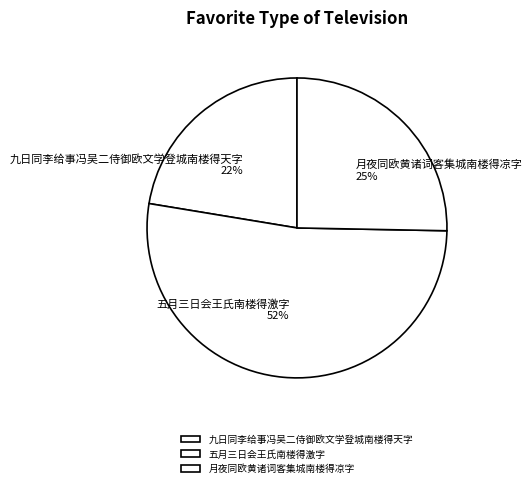

The 九日同李给事冯吴二侍御欧文学登城南楼得天字 slice represents 22% of the pie. True or false?

True